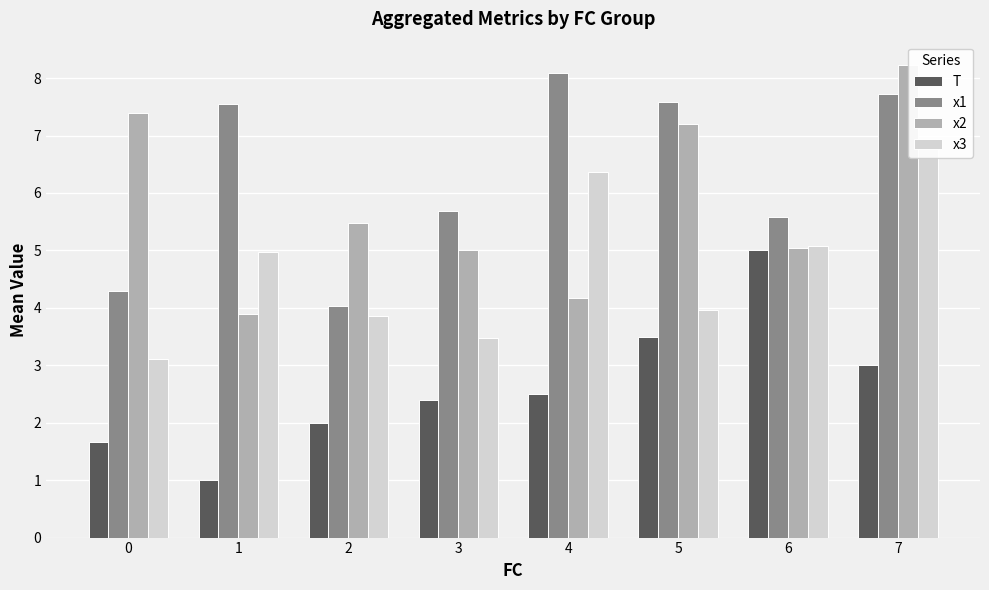

At 2, list the series in order from largest to smallest.

x2, x1, x3, T